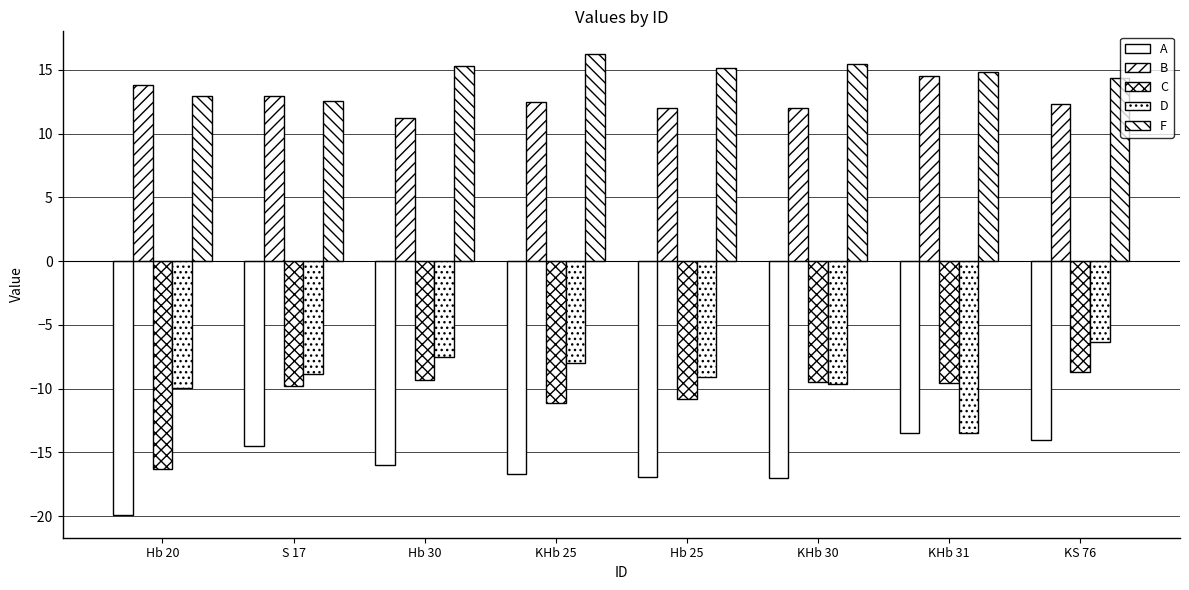

At which category is the sum across all series the highest?

KS 76